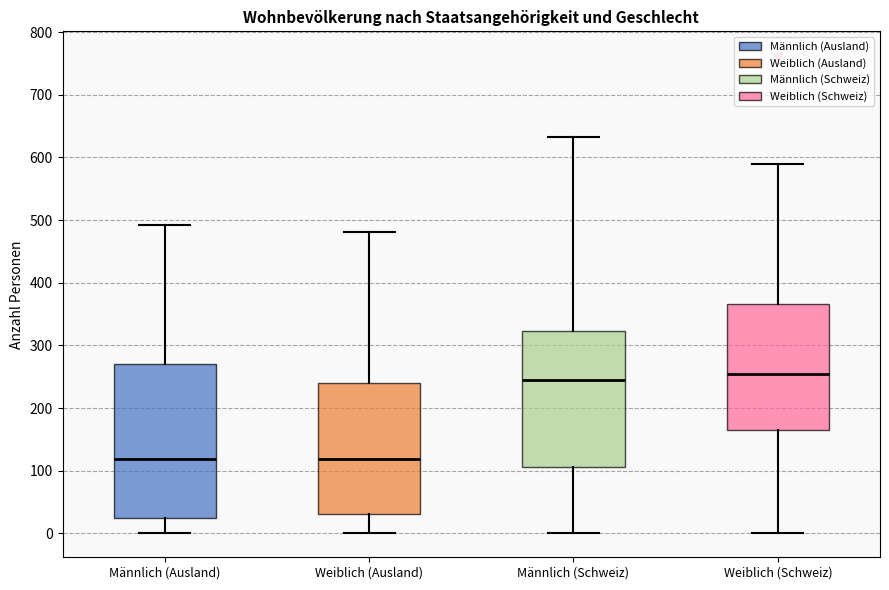

Which box is the tallest, from its lower edge to its upper edge?

Männlich (Ausland)